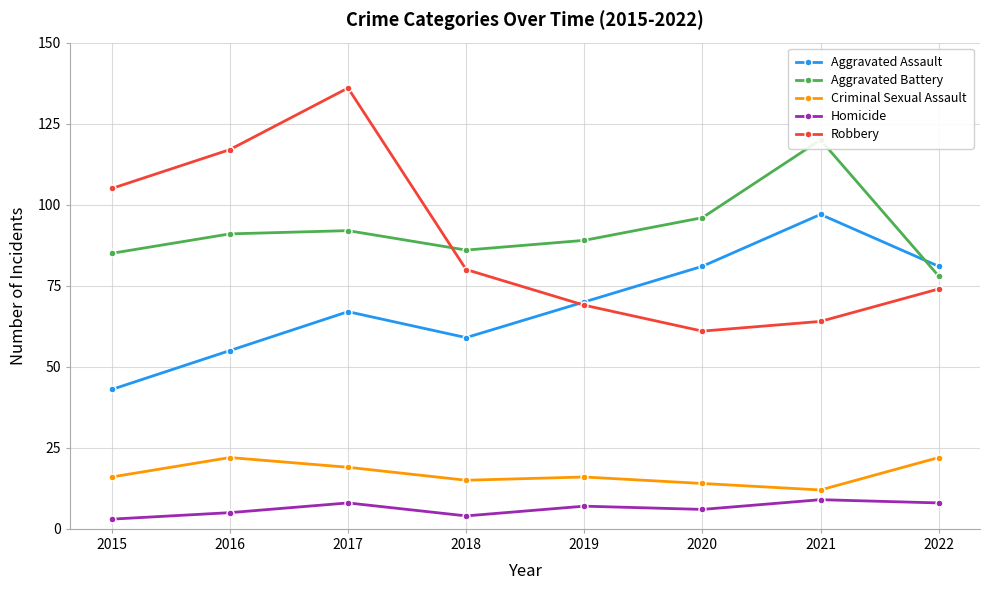

How many values in the Aggravated Assault series are below 70?

4